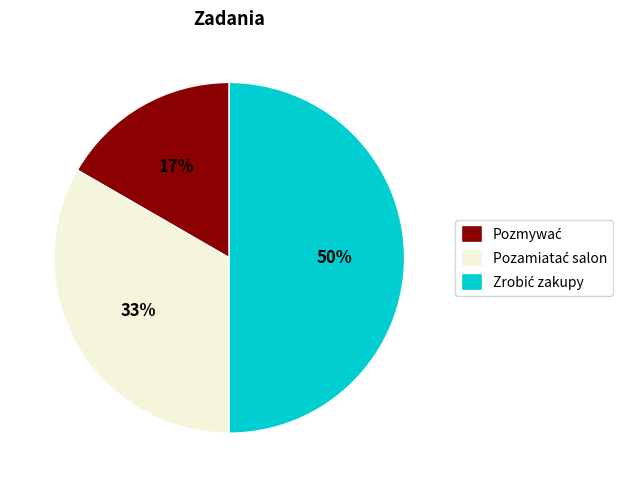

To the nearest percent, what is the average slice percentage?

33%